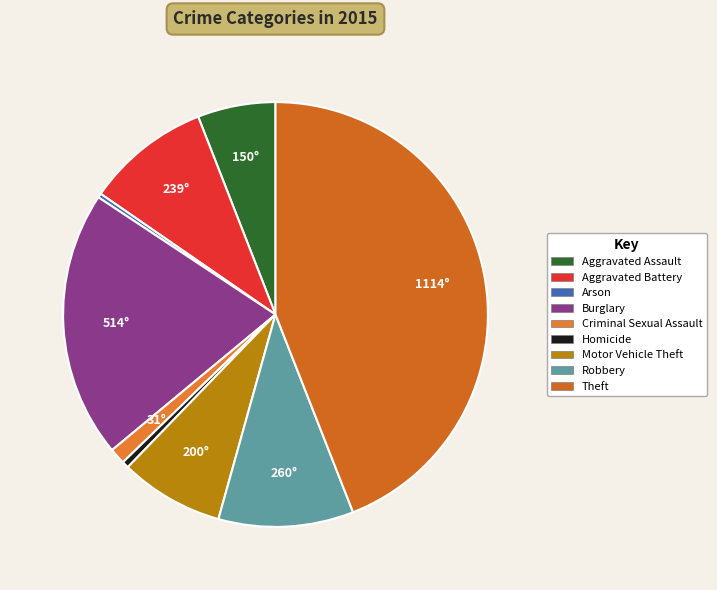

What is the change in value from Aggravated Assault to Homicide?

-137